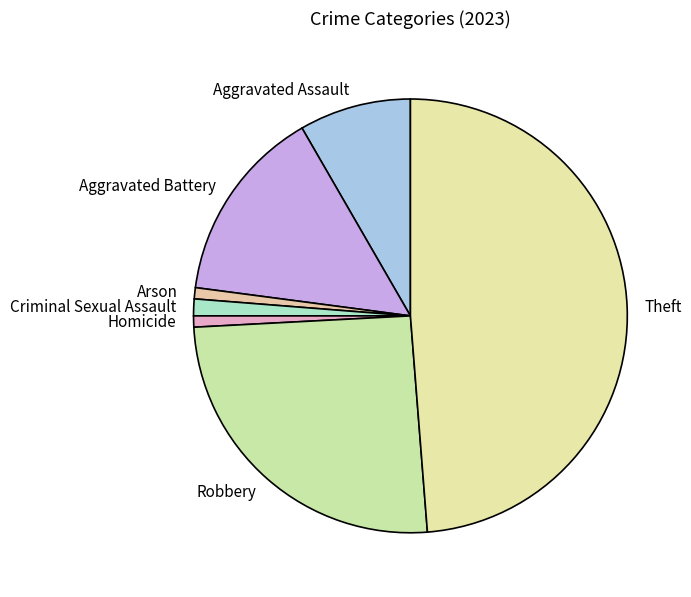

Count the number of slices in the pie.

7